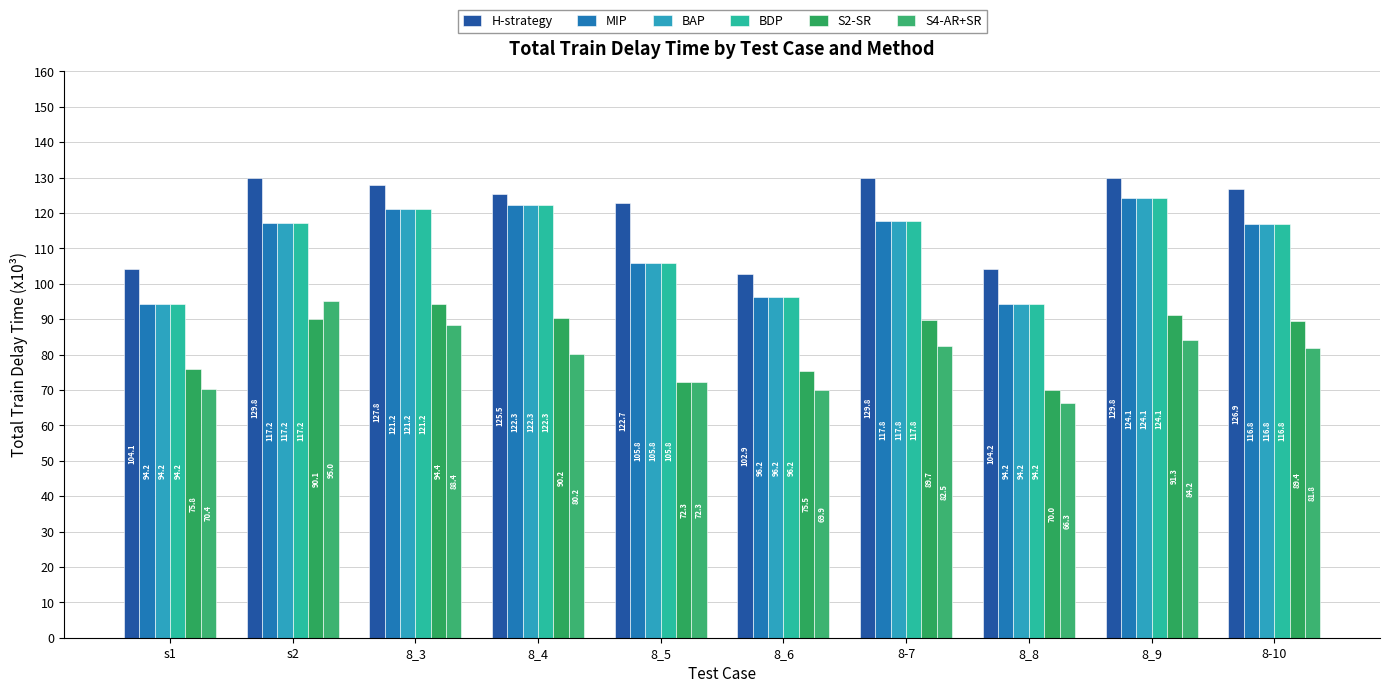

How many groups of bars are there?

10